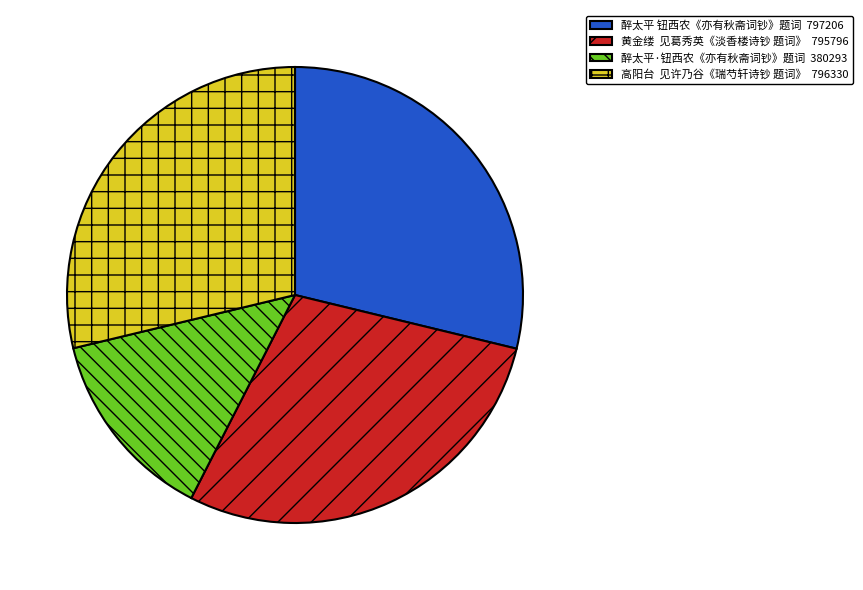

Count the number of slices in the pie.

4